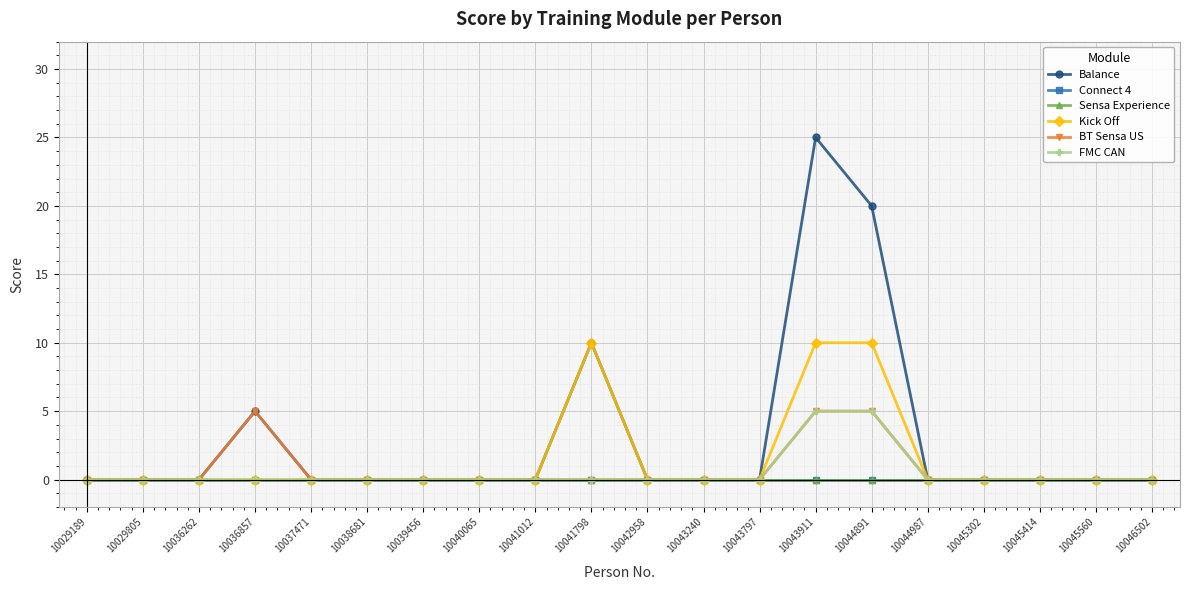

What is the difference between the Kick Off values at 10046502 and 10043911?

10